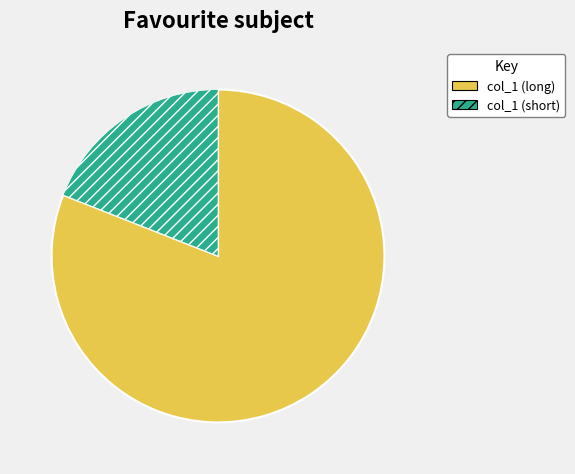

Does any single category account for the majority?

Yes